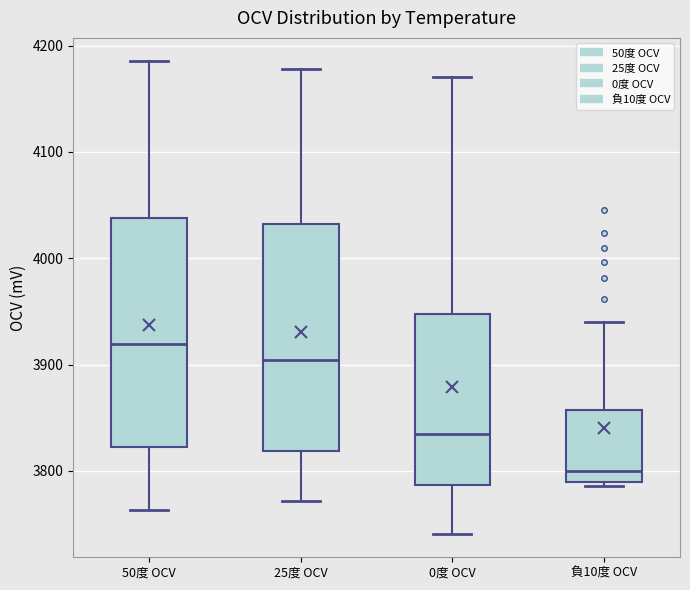

Reading left to right, read every box against the y-axis: the position of its median line, the range the box covers, and the ends of its whiskers. The values are not printed on the chart, so give them approximately, as read against the axis.

50度 OCV: median 3920, box 3820 to 4040, whiskers 3760 to 4190
25度 OCV: median 3900, box 3820 to 4030, whiskers 3770 to 4180
0度 OCV: median 3840, box 3790 to 3950, whiskers 3740 to 4170
負10度 OCV: median 3800, box 3790 to 3860, whiskers 3790 (just below the box's lower edge) to 3940